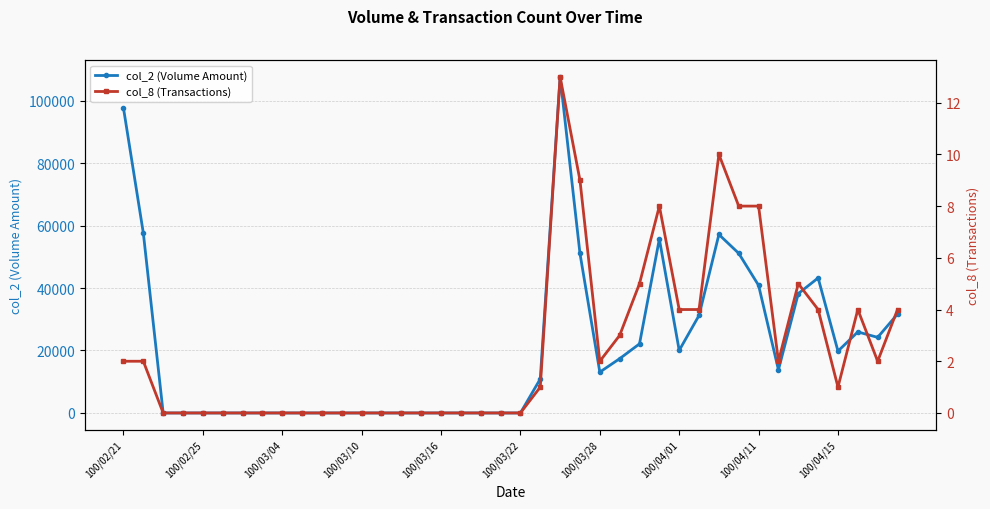

What is the average value of the col_8 (Transactions) series?

3